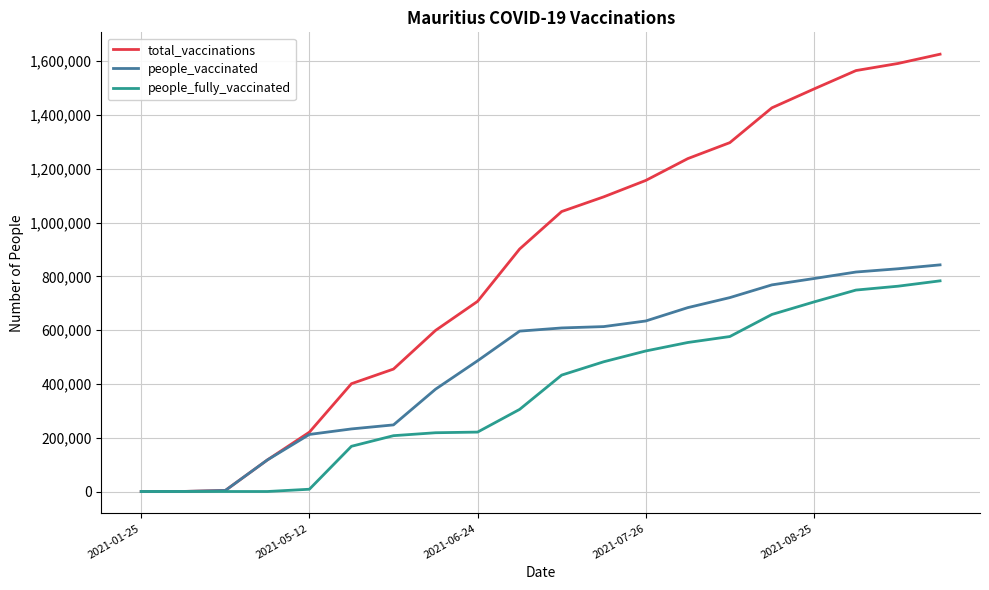

What is the difference between the maximum and second lowest values in the people_vaccinated series?

842435